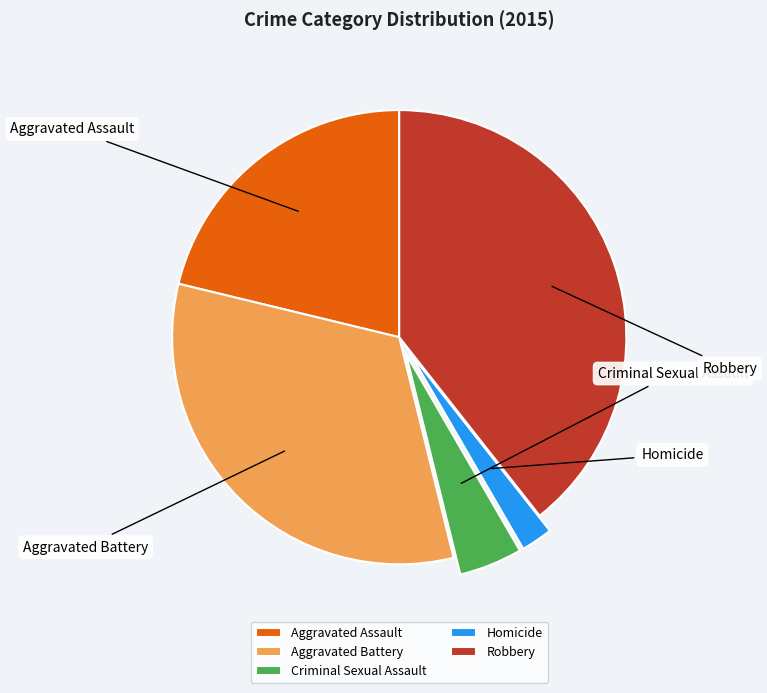

True or false: Homicide accounts for 11% of the total.

False